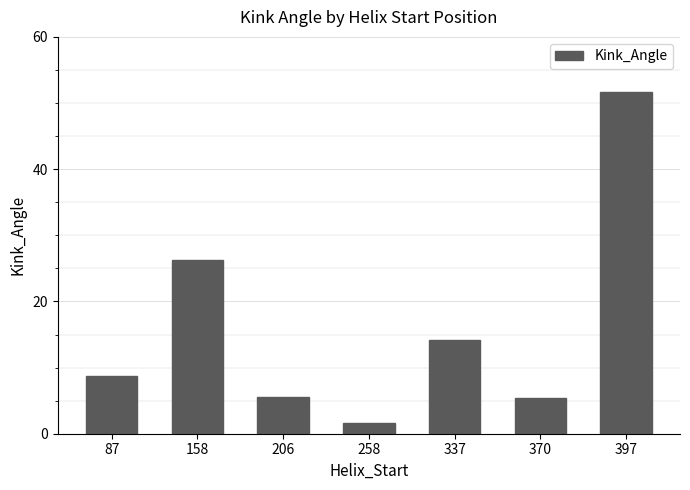

How many data points are above 8?

4